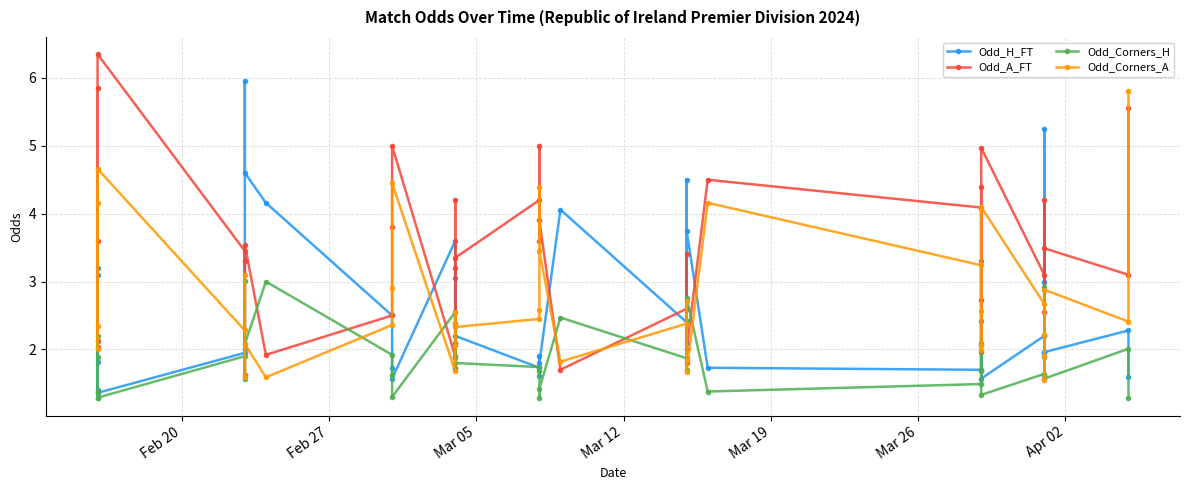

Count the number of categories in the chart.

40